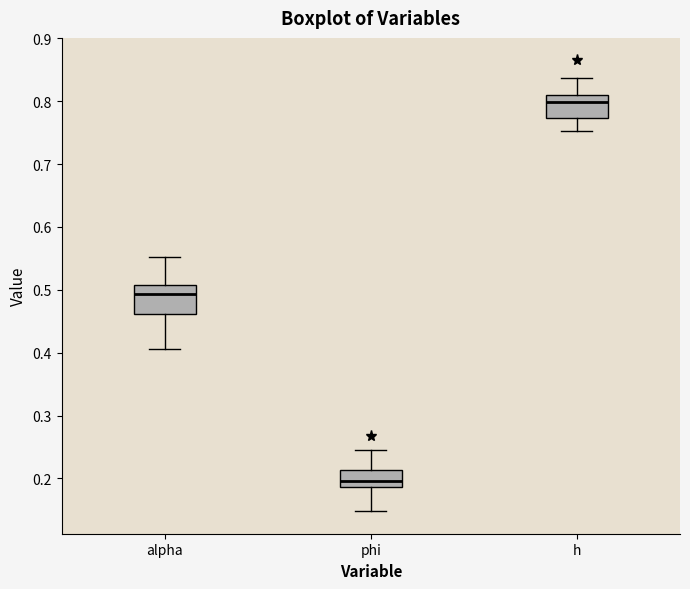

Where is the upper edge of the box for h on the y-axis? The values are not printed on the chart, so give them approximately, as read against the axis.

0.81